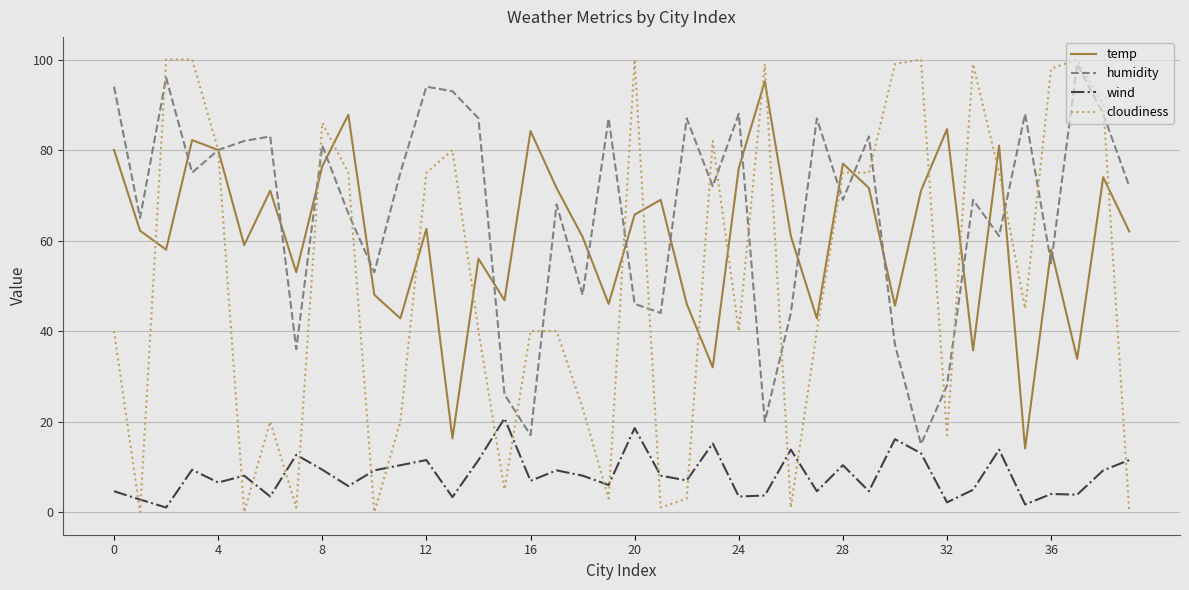

What is the highest value of the humidity series?

99.0